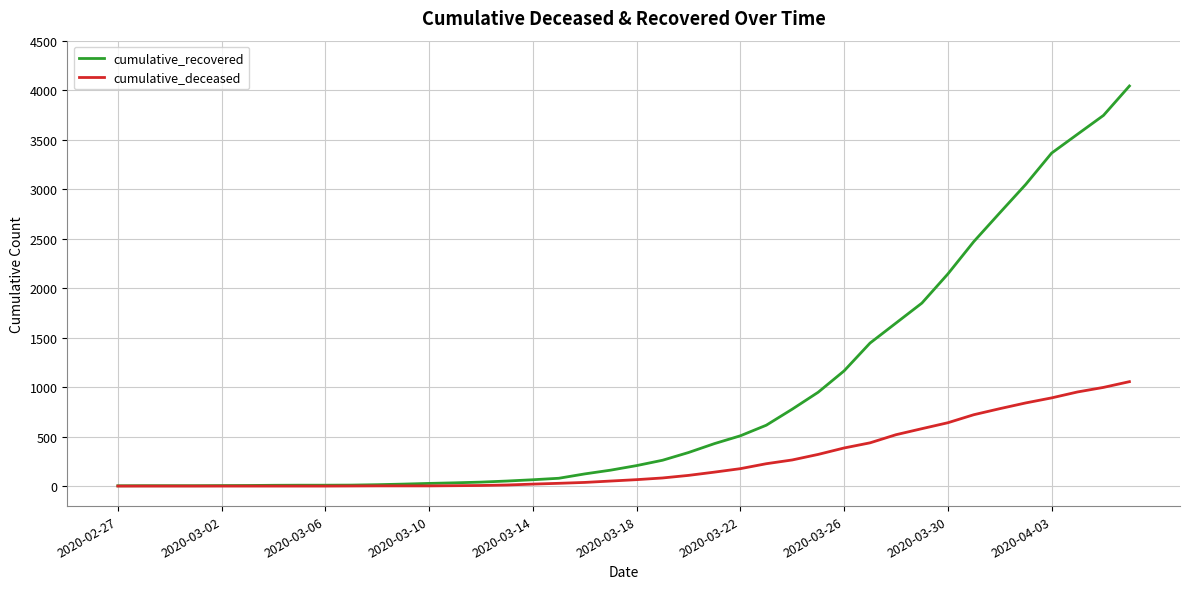

What is the average value of the cumulative_deceased series?

259